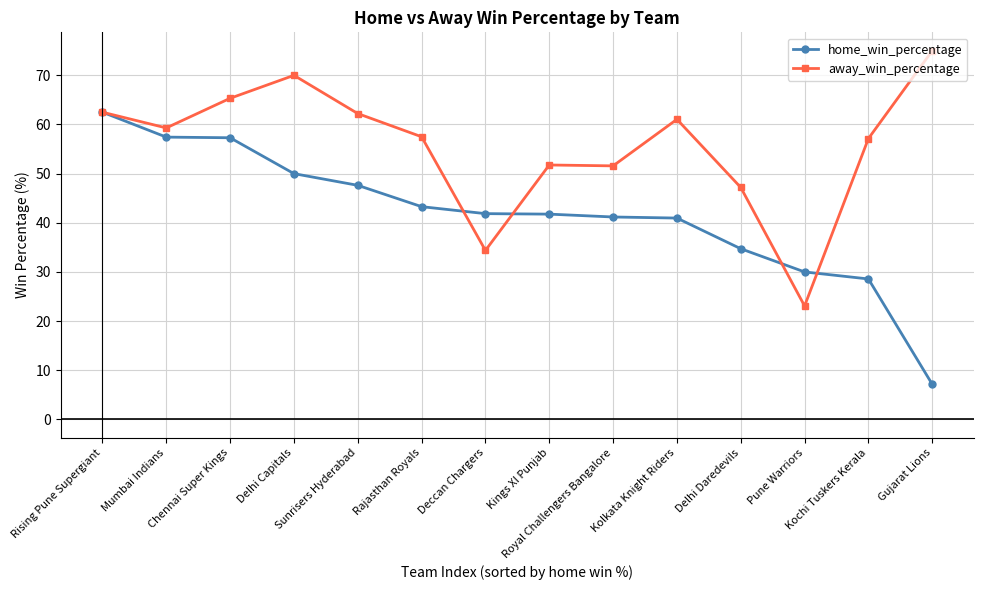

Is this an area chart (filled region under the line)?

No